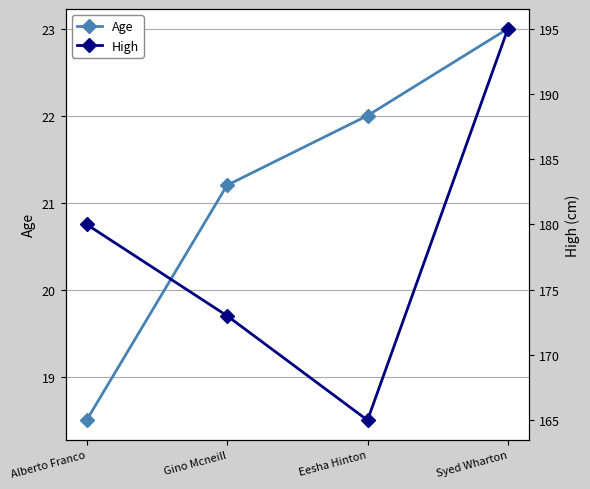

True or false: Age and High cross at least once.

False